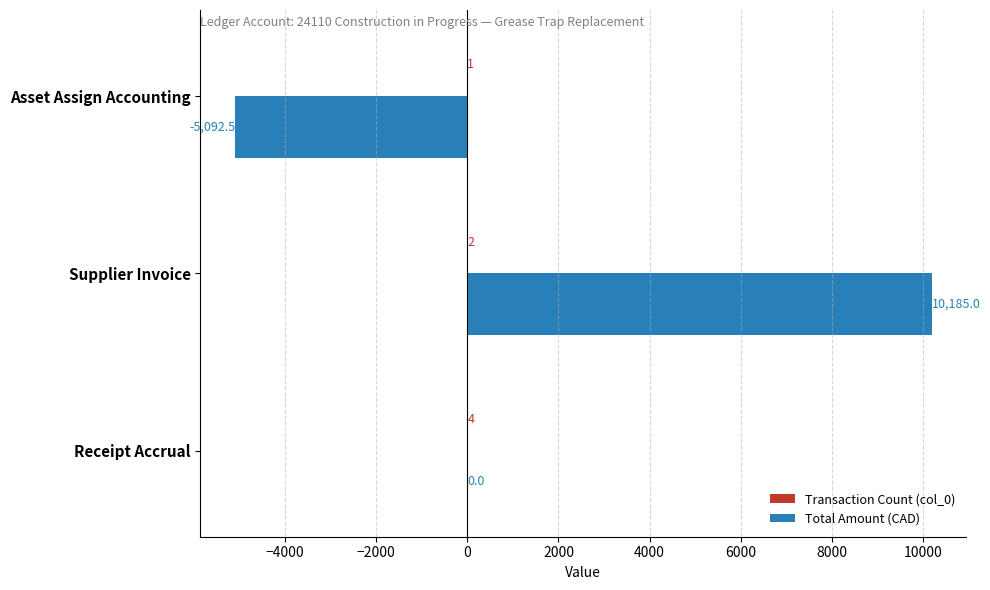

True or false: Total Amount (CAD) has a value of -7395.6 at Asset Assign Accounting.

False